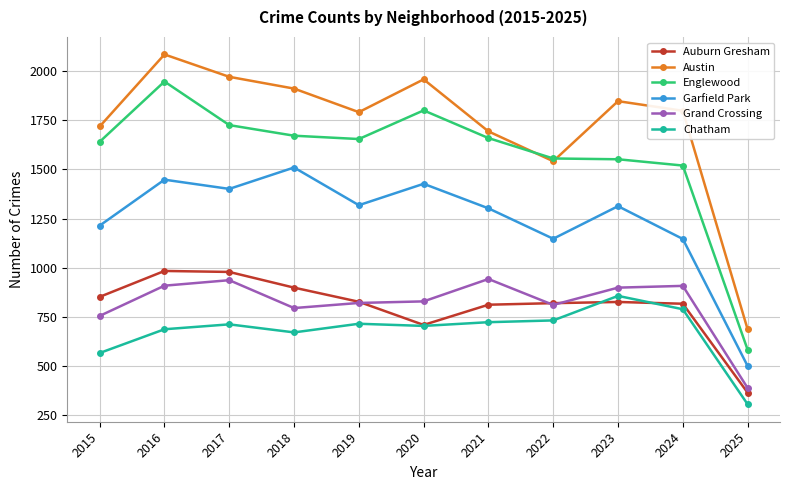

Between 2018 and 2024, which series saw the biggest shift?

Garfield Park